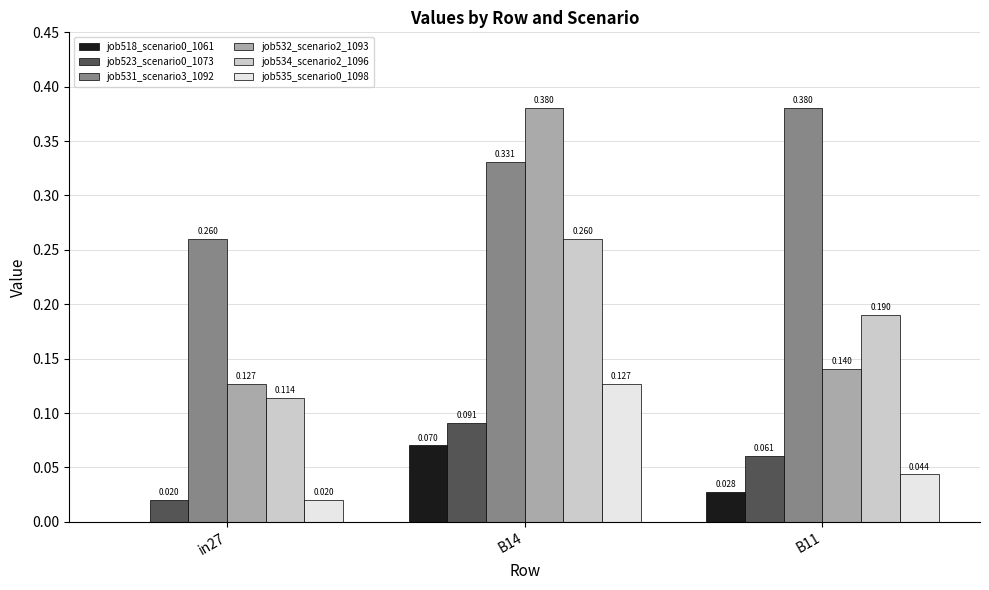

Which series has the widest spread of values?

job532_scenario2_1093